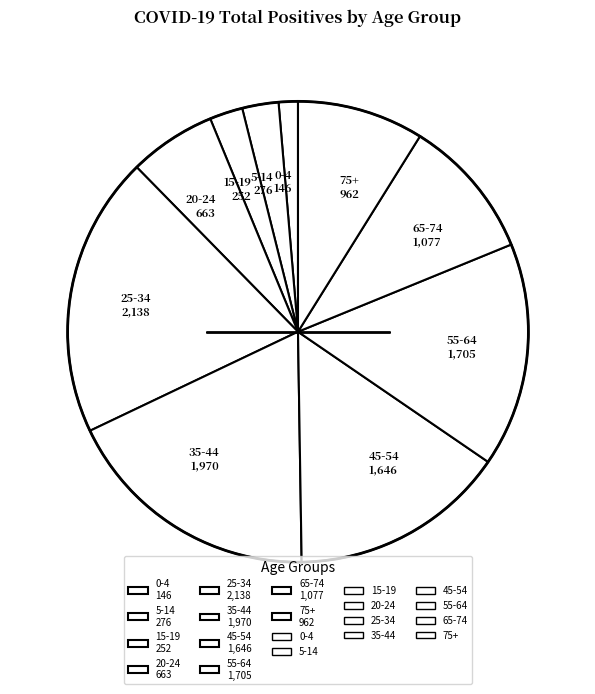

Is the sum of 35-44 1,970 and 25-34 2,138 greater than half?

No